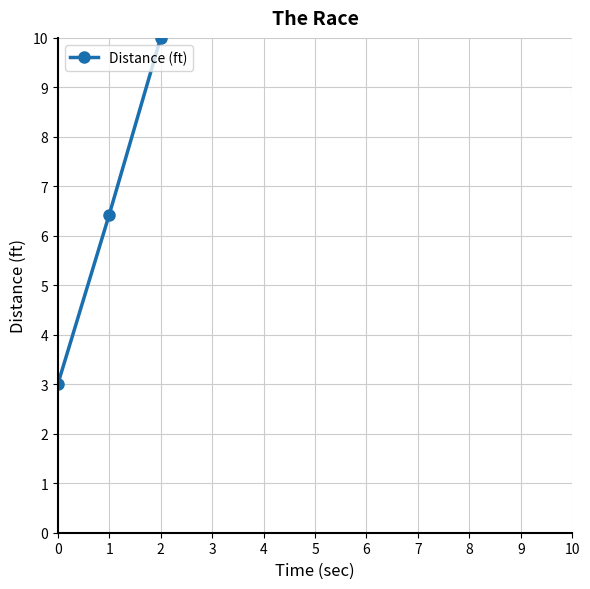

Does the chart have visible grid lines?

Yes